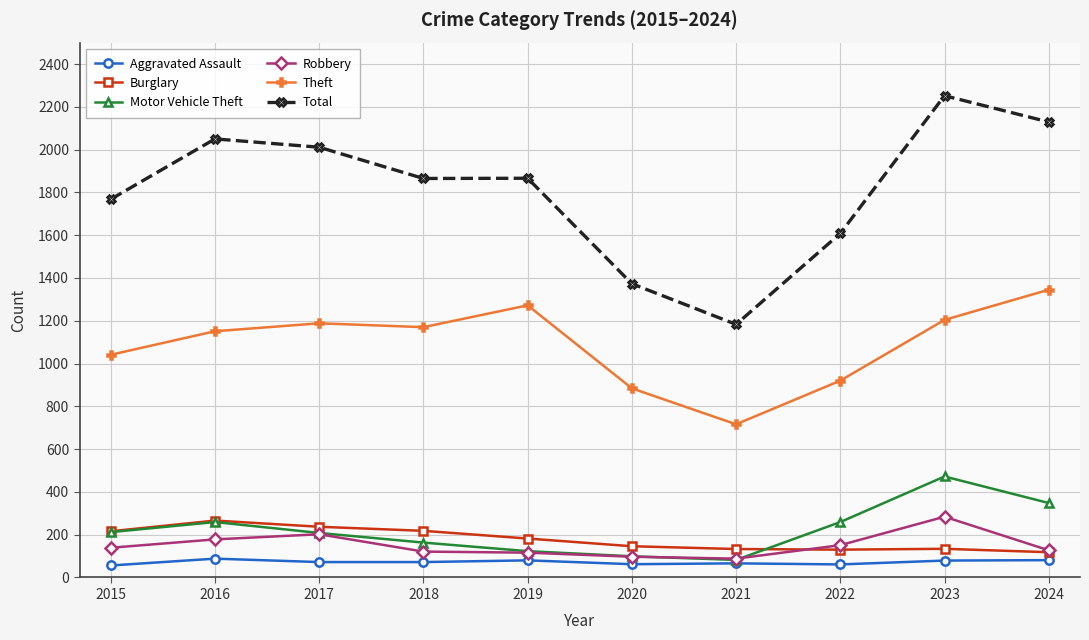

What are all the series names shown in the legend?

Aggravated Assault, Burglary, Motor Vehicle Theft, Robbery, Theft, Total